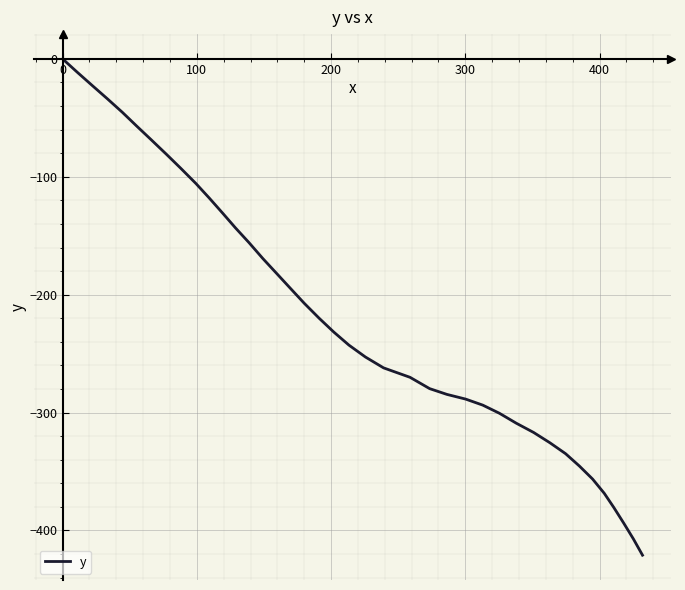

What is the difference between the maximum and minimum values?

421.0